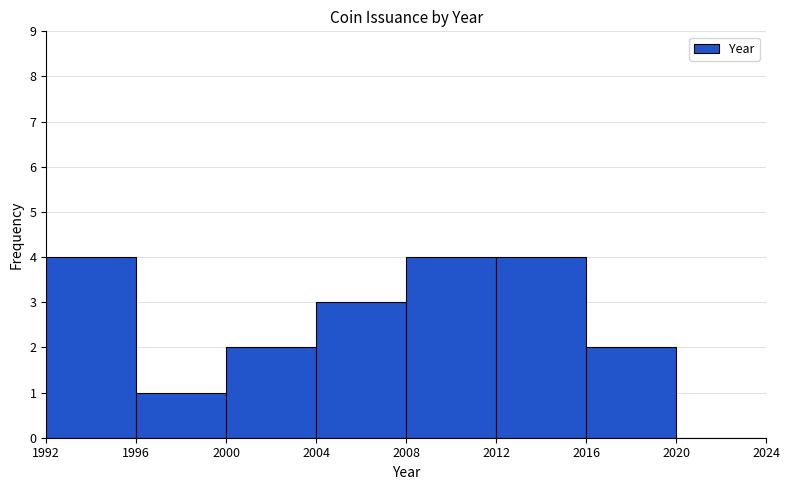

How tall is the bar that spans 2000 to 2004 on the x-axis? The values are not printed on the chart, so give them approximately, as read against the axis.

2